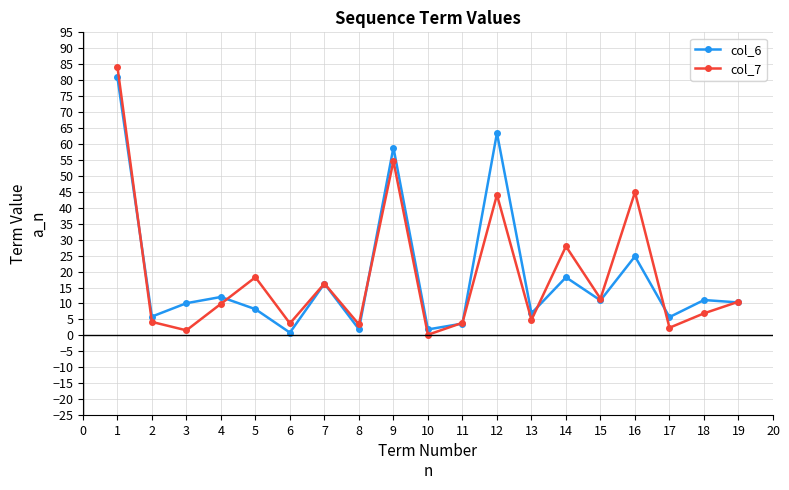

What is the difference between the maximum and minimum values in the col_7 series?

84.1